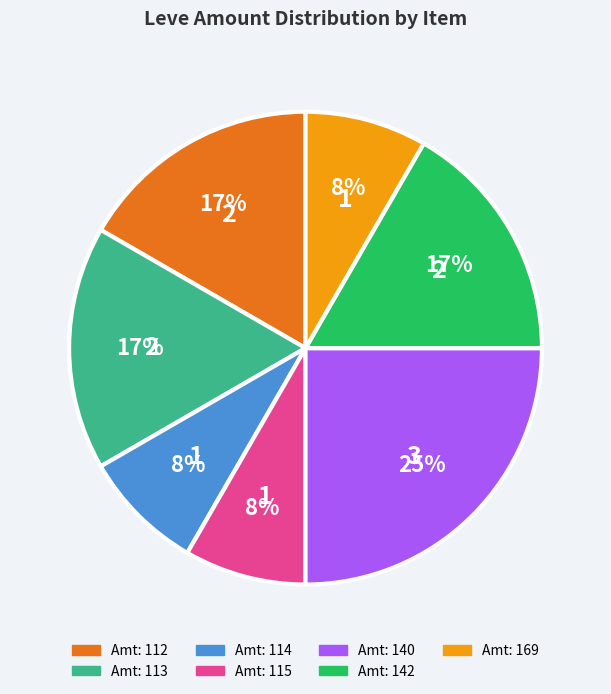

Does any single category account for the majority?

No